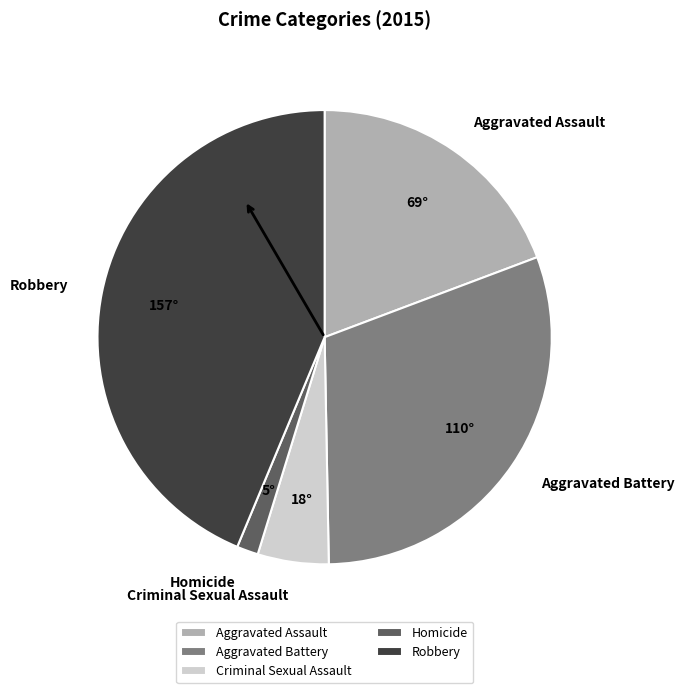

Does Homicide represent more than half of the total?

No